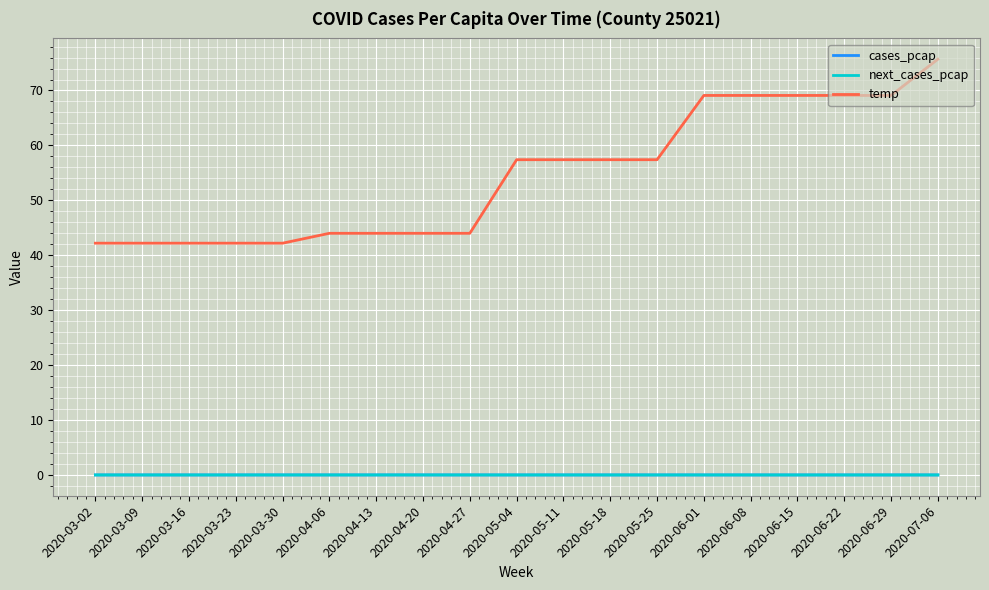

Does the chart have visible grid lines?

Yes